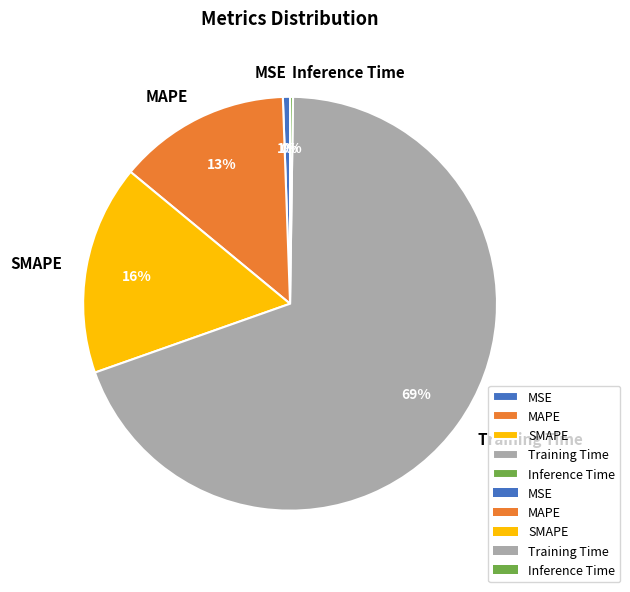

Between MSE and Training Time, which is larger?

Training Time